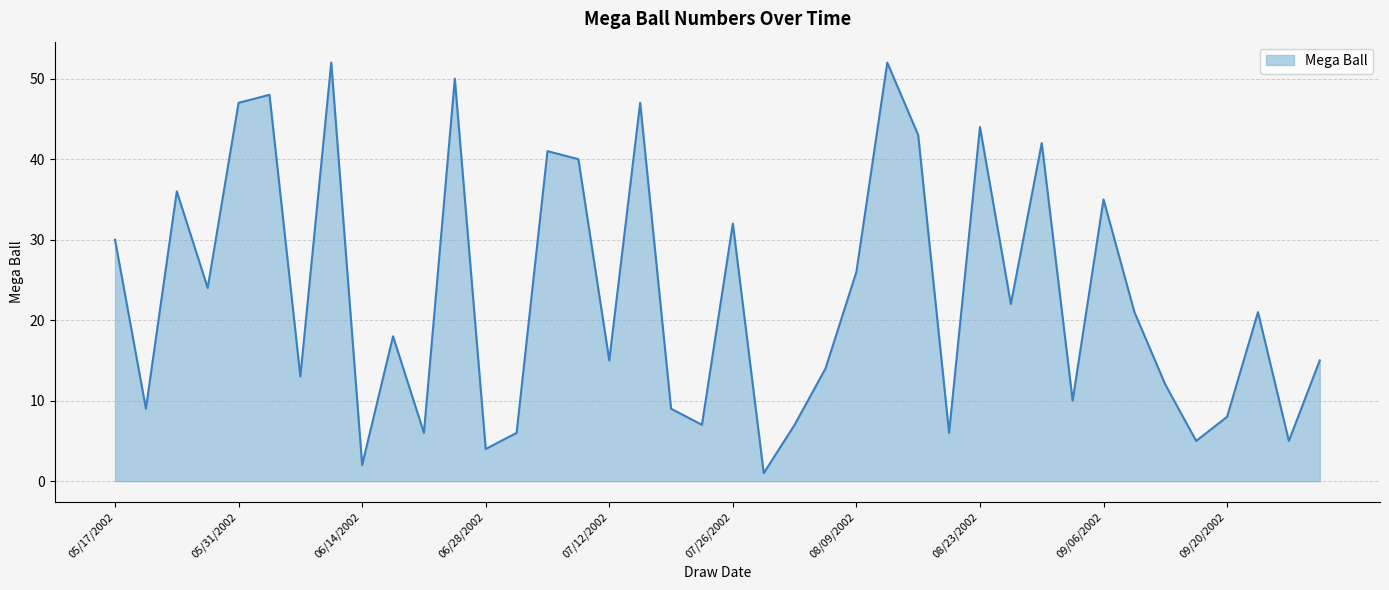

What is the greatest value displayed?

52